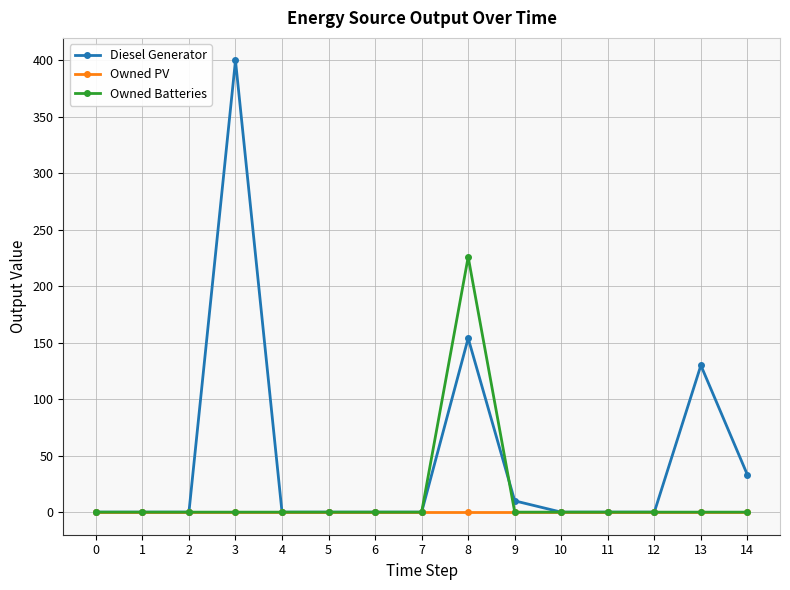

Reading right to left, list all the values displayed in this chart.

Diesel Generator: 33	130	0	0	0	10	154	0	0	0	0	400	0	0	0
Owned PV: 0	0	0	0	0	0	0	0	0	0	0	0	0	0	0
Owned Batteries: 0	0	0	0	0	0	226	0	0	0	0	0	0	0	0